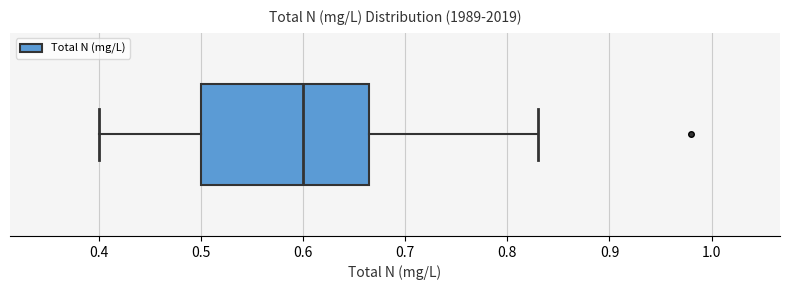

Transcribe this box plot: give where the median line is, the range the box spans, and where the two whiskers end, as read against the x-axis. The values are not printed on the chart, so give them approximately, as read against the axis.

median 0.60, box 0.50 to 0.67, whiskers 0.40 to 0.83